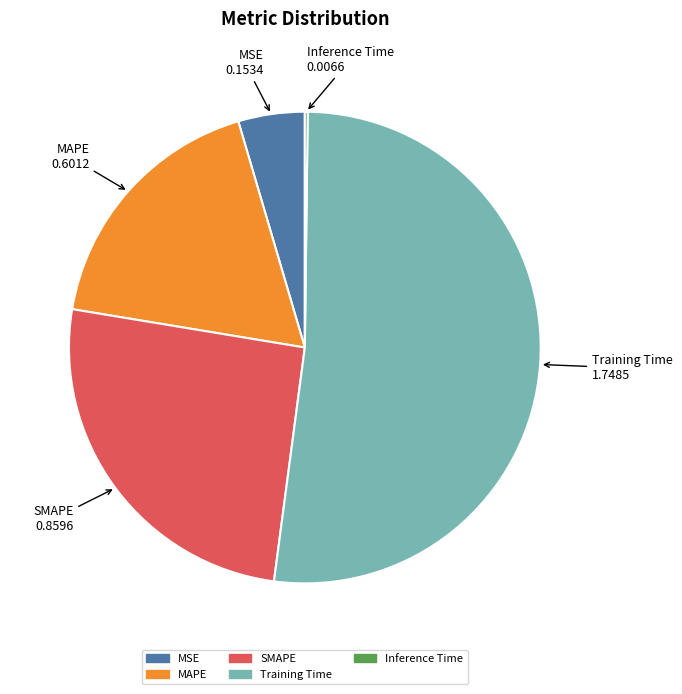

The MAPE slice represents 18% of the pie. True or false?

True